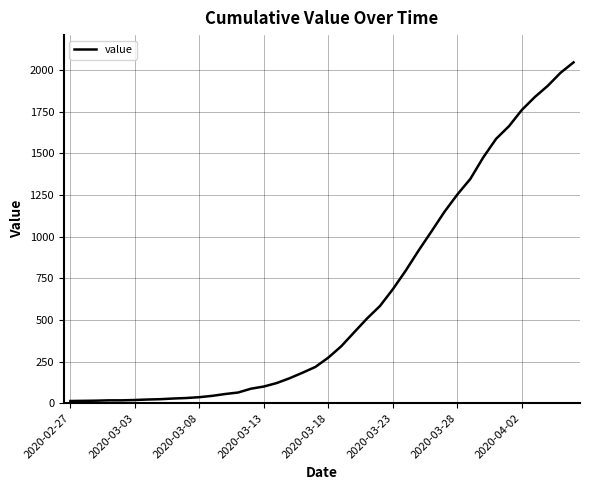

What is the difference between the maximum and minimum values?

2034